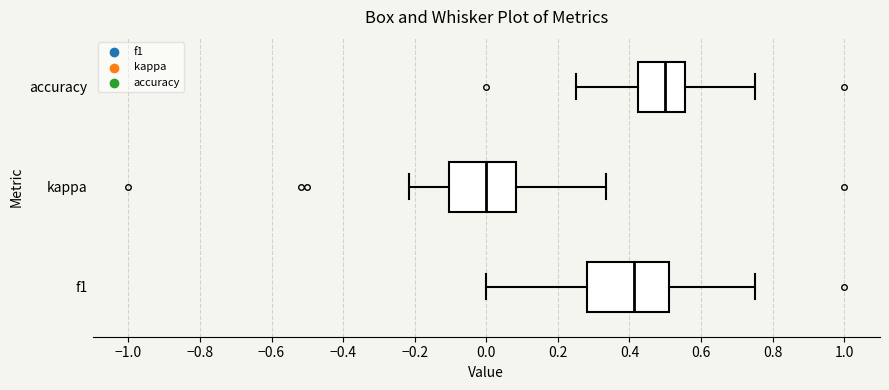

Where is the left edge of the box for accuracy on the x-axis? The values are not printed on the chart, so give them approximately, as read against the axis.

0.42